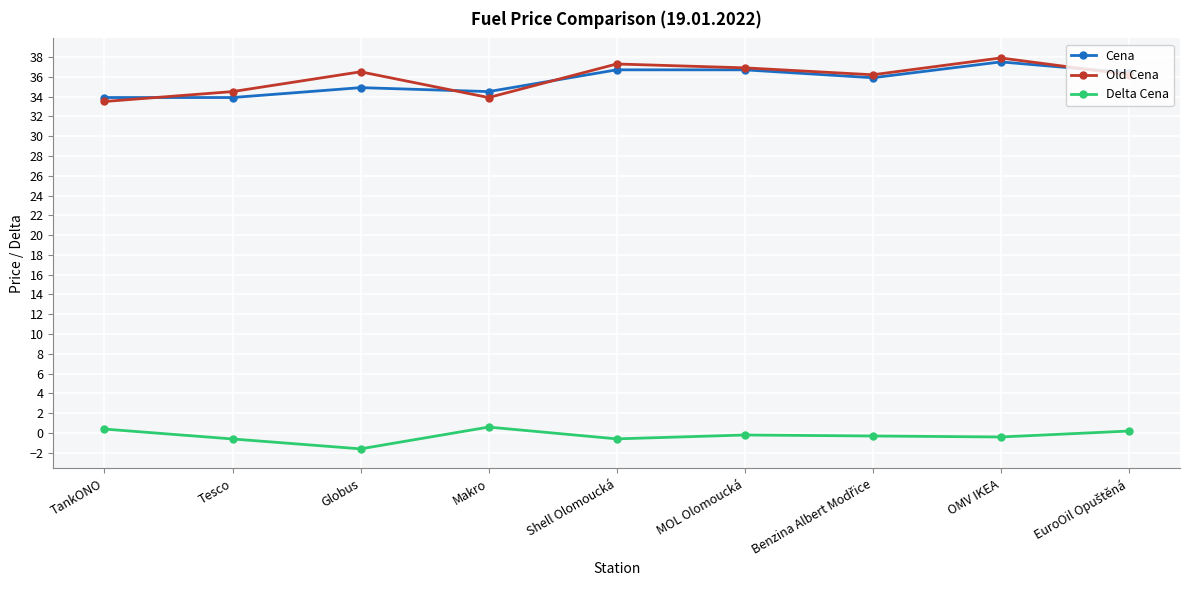

What is the average value of the Old Cena series?

35.9